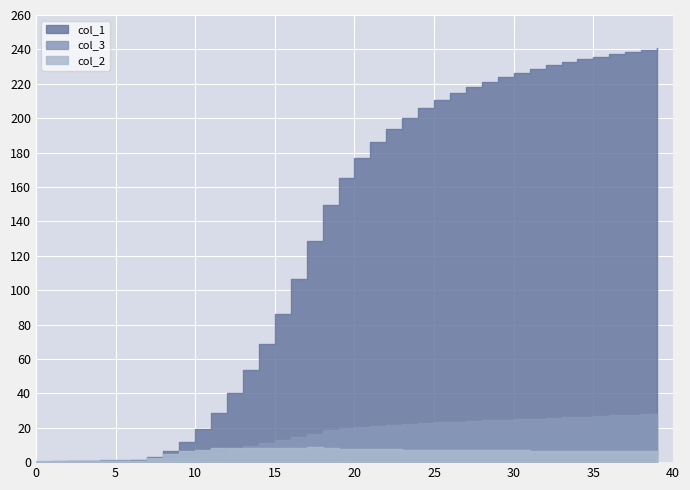

How many values in the col_1 series are below 176?

20